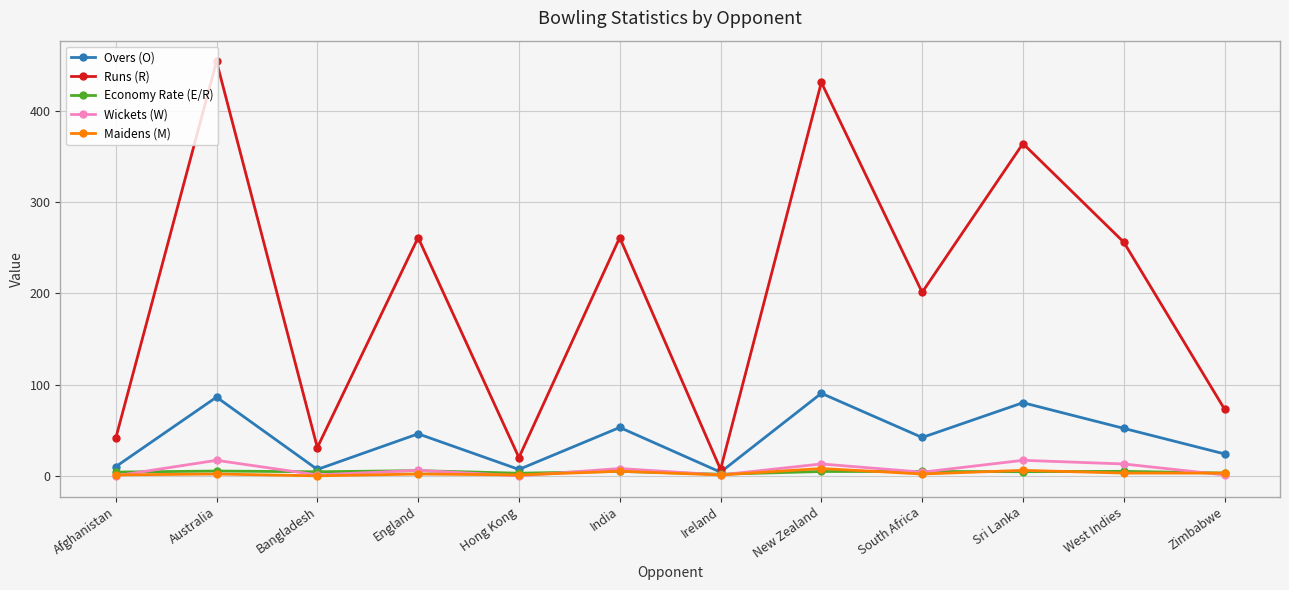

Read the Wickets (W) value at Ireland.

1.0